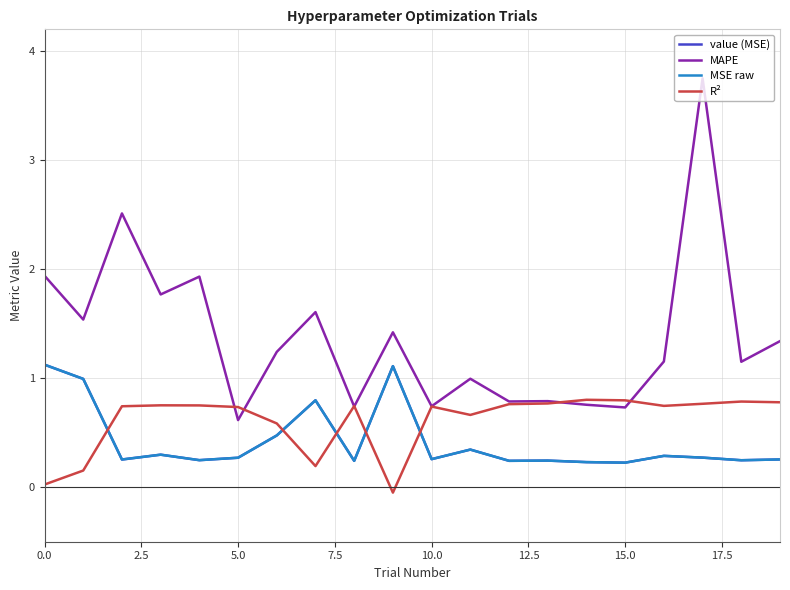

What is the minimum value for MSE raw?

0.2